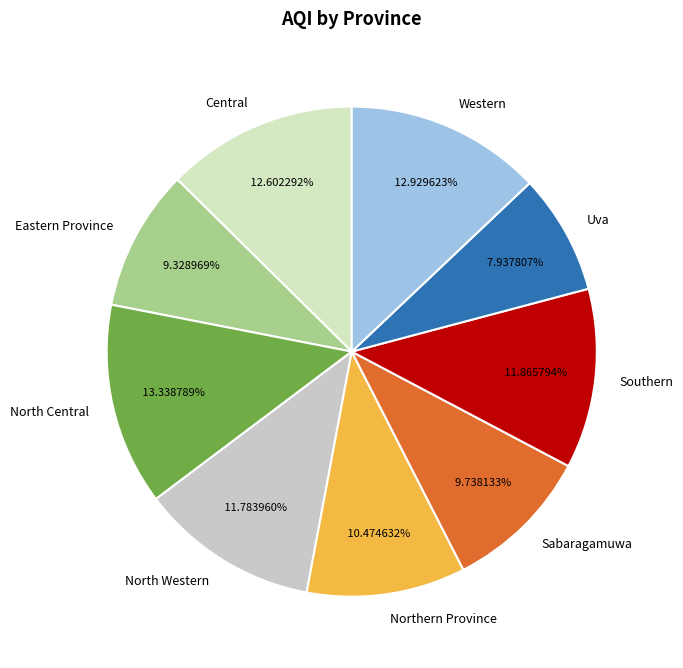

How much of the chart is everything except Sabaragamuwa?

90.3%